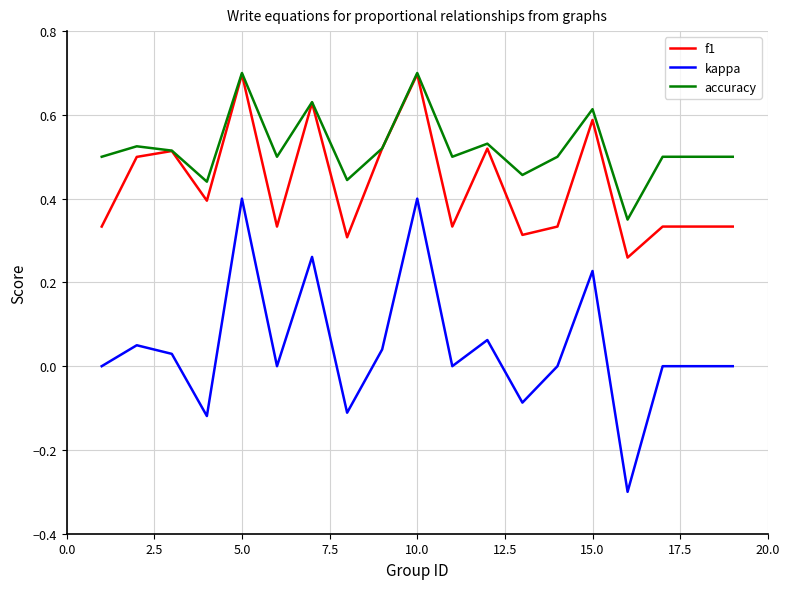

List the series in order of their overall mean, lowest first.

kappa, f1, accuracy